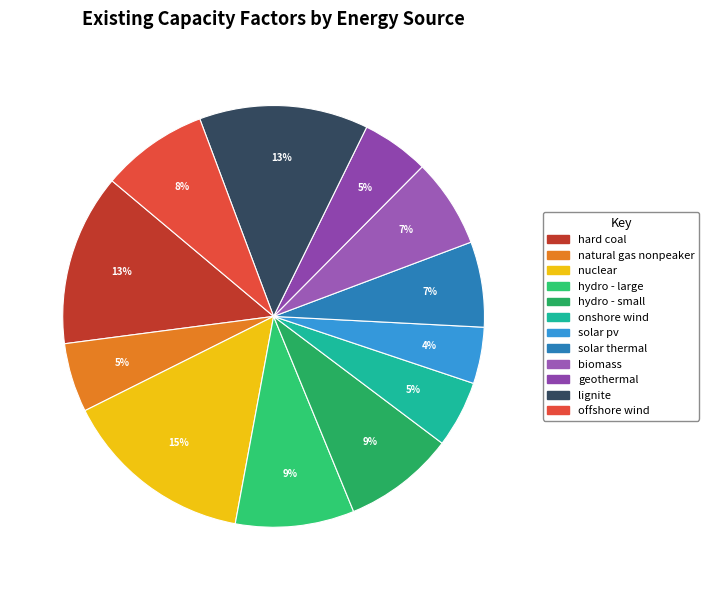

Combined, what portion of the pie is hydro - large and nuclear?

23.8%